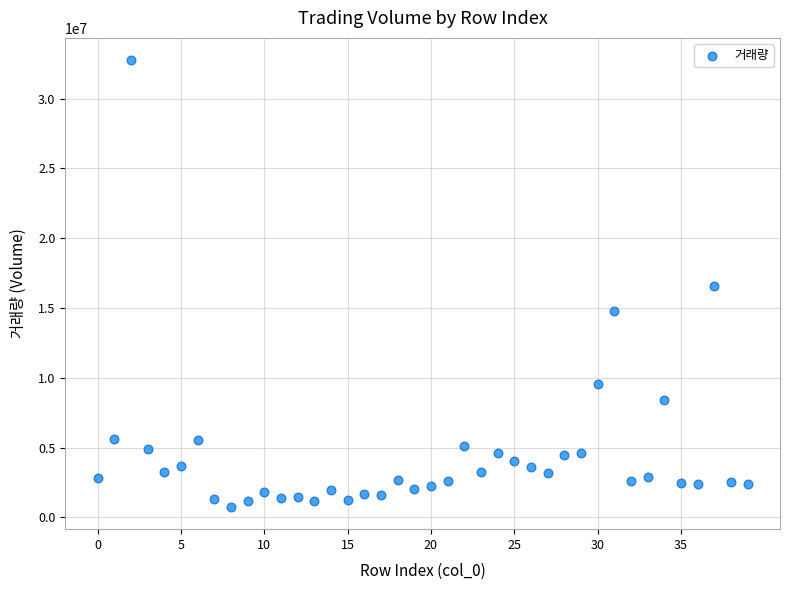

What is the range of Y values (max minus min)?

31990519